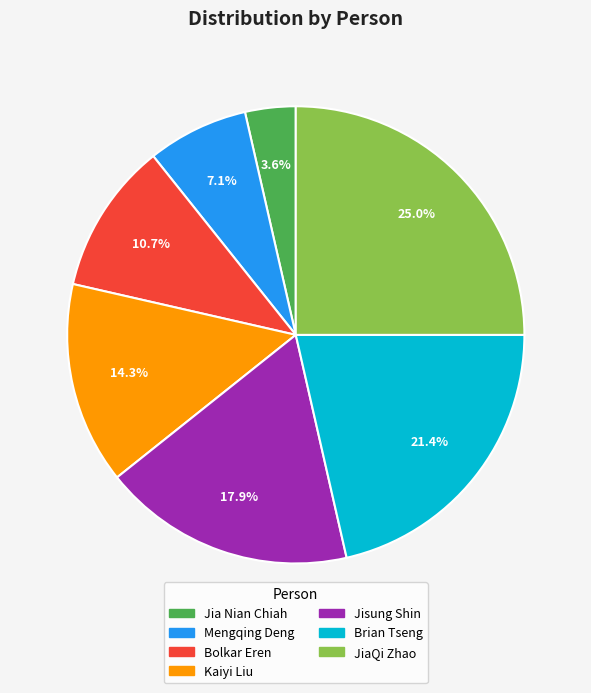

To the nearest percent, what is the combined percentage of Jia Nian Chiah and Brian Tseng?

25%